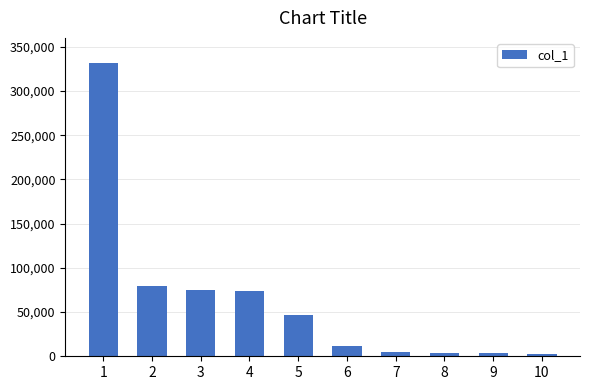

The chart shows a value of 12000 at 6. True or false?

True